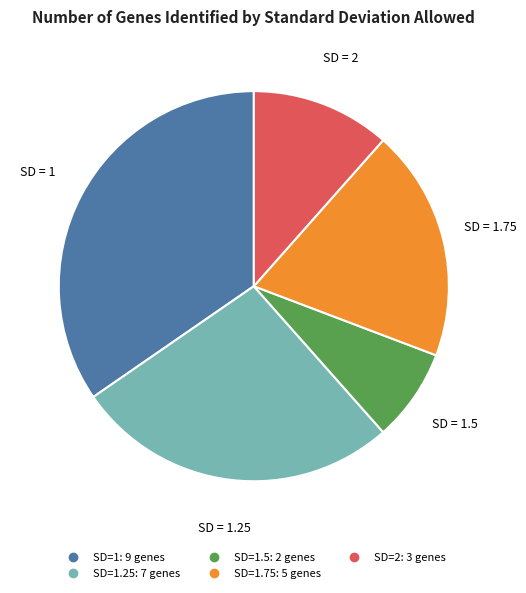

Is there any slice that represents more than half of the pie?

No